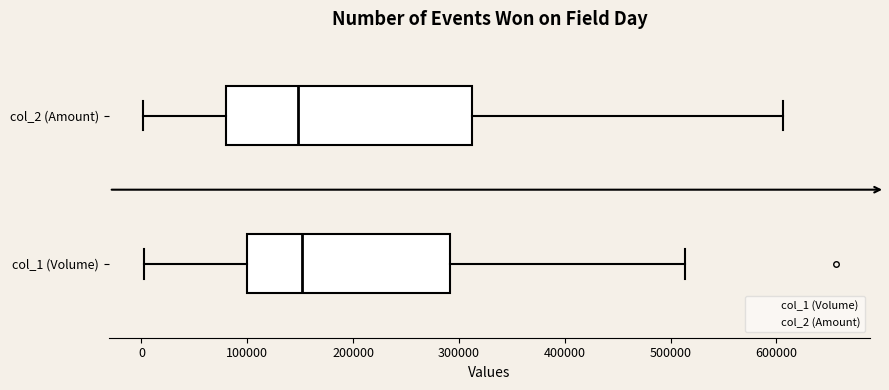

Reading bottom to top, read every box against the x-axis: the position of its median line, the range the box covers, and the ends of its whiskers. The values are not printed on the chart, so give them approximately, as read against the axis.

col_1 (Volume): median 150000, box 100000 to 290000, whiskers 0 to 510000
col_2 (Amount): median 150000, box 80000 to 310000, whiskers 0 to 610000